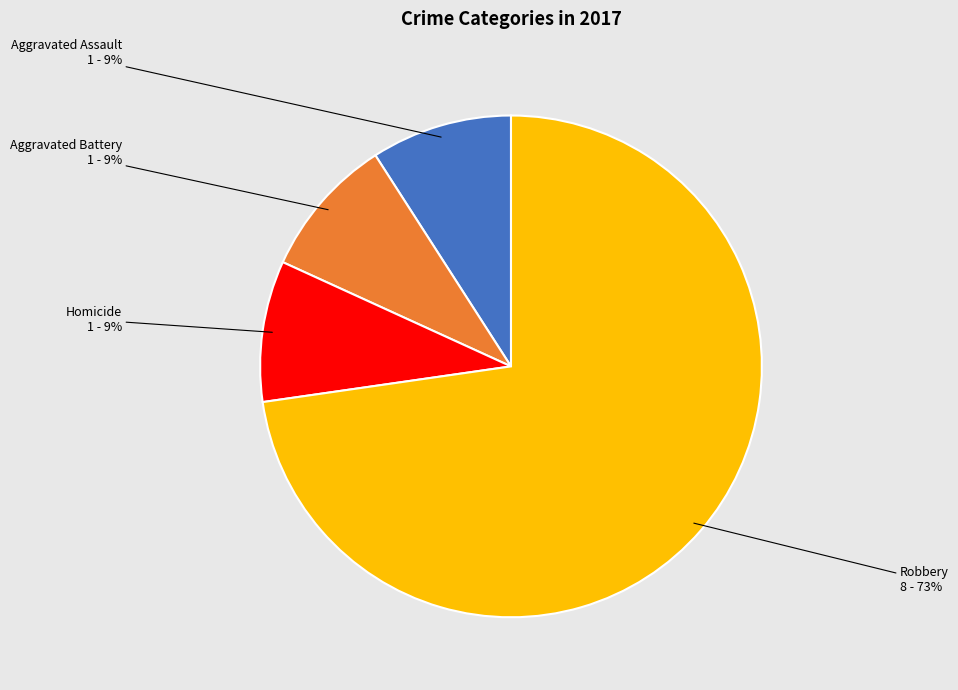

To the nearest percent, what is the difference between the Robbery and Aggravated Assault slice percentages?

64%